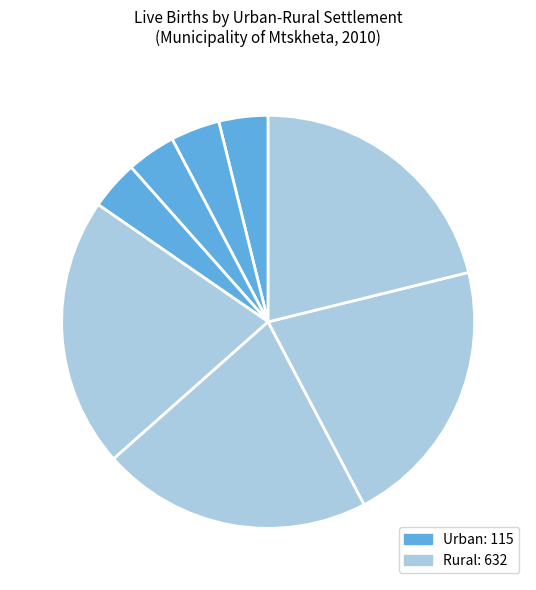

Which slice is the smallest?

Urban